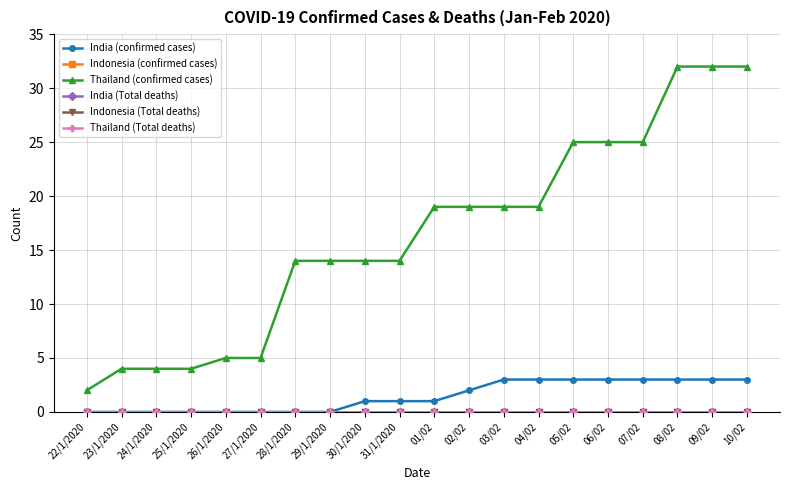

Is this an area chart (filled region under the line)?

No